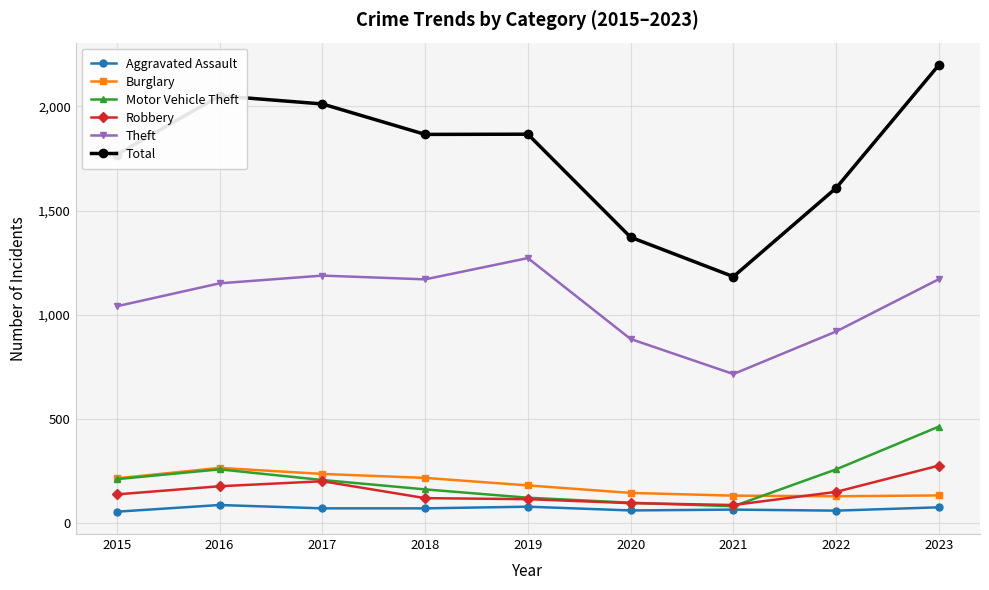

Does the chart display data point markers on the line(s)?

Yes